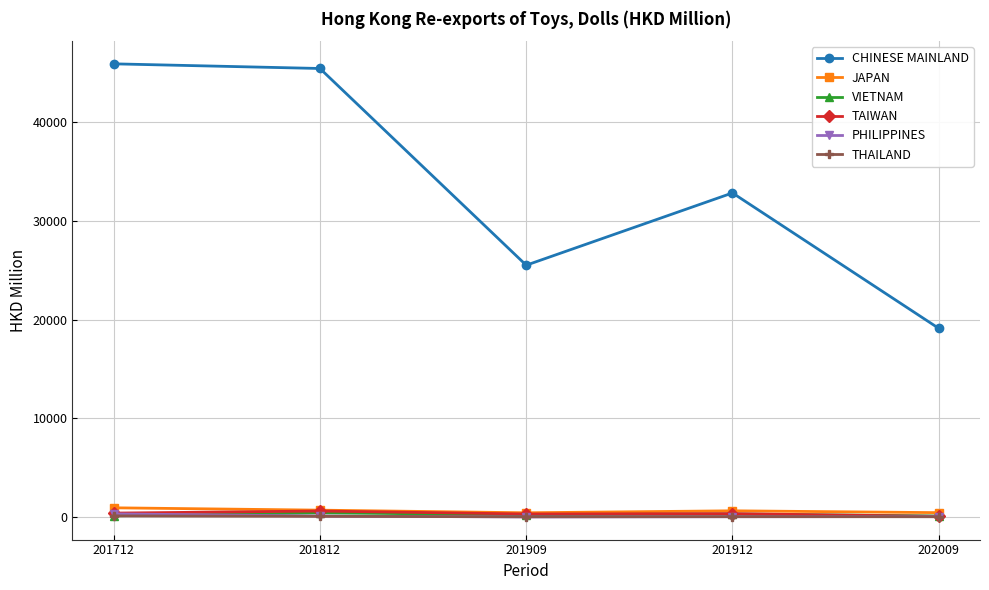

True or false: THAILAND has a value of 130.5 at 201712.

True